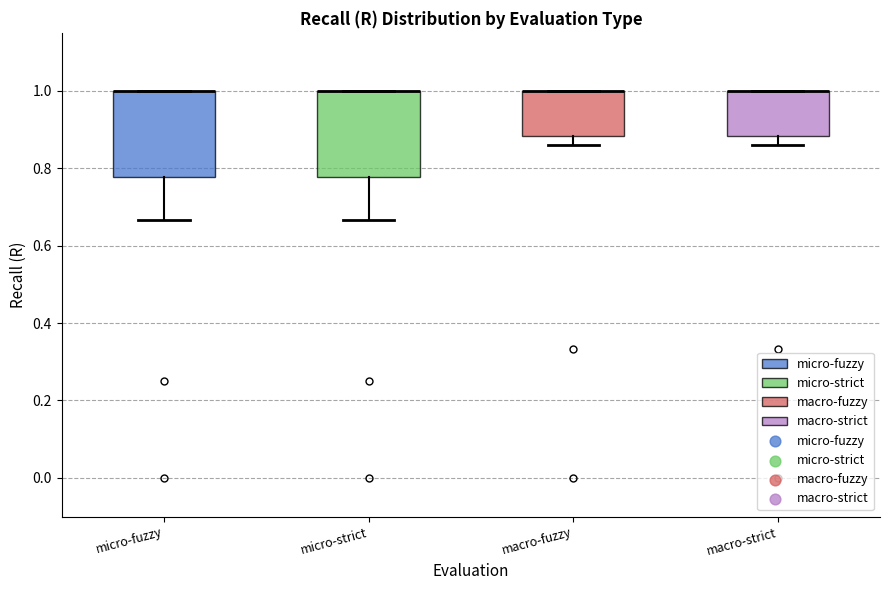

Where does the lower whisker of the box for macro-strict end on the y-axis? The values are not printed on the chart, so give them approximately, as read against the axis.

0.86